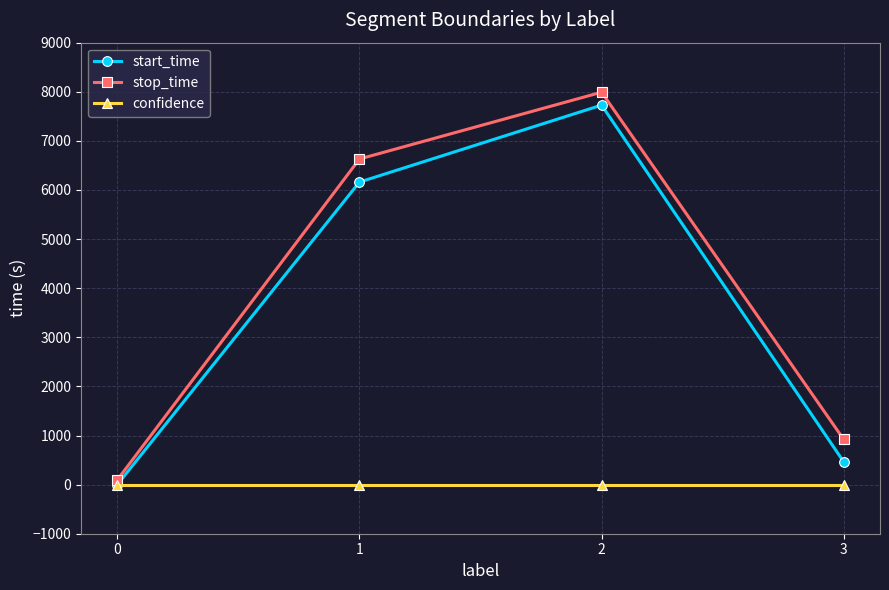

Where is stop_time nearest to the value 4044?

1